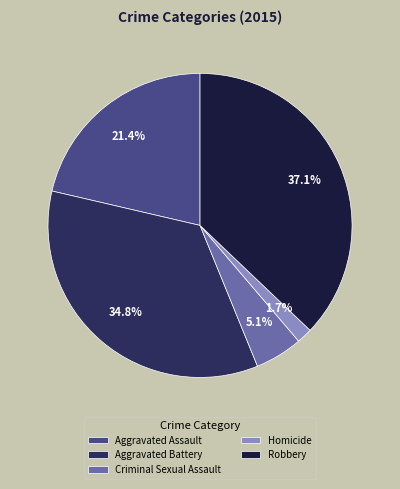

Is Homicide the majority of the pie?

No